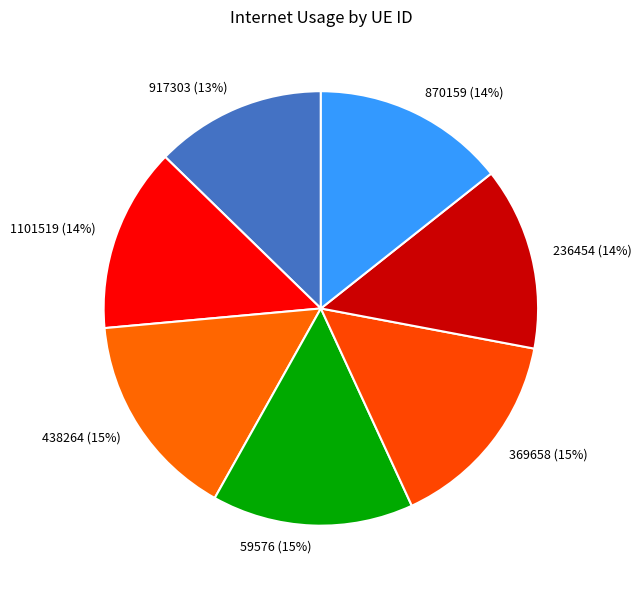

Do 438264 and 236454 together represent more than half of the pie?

No